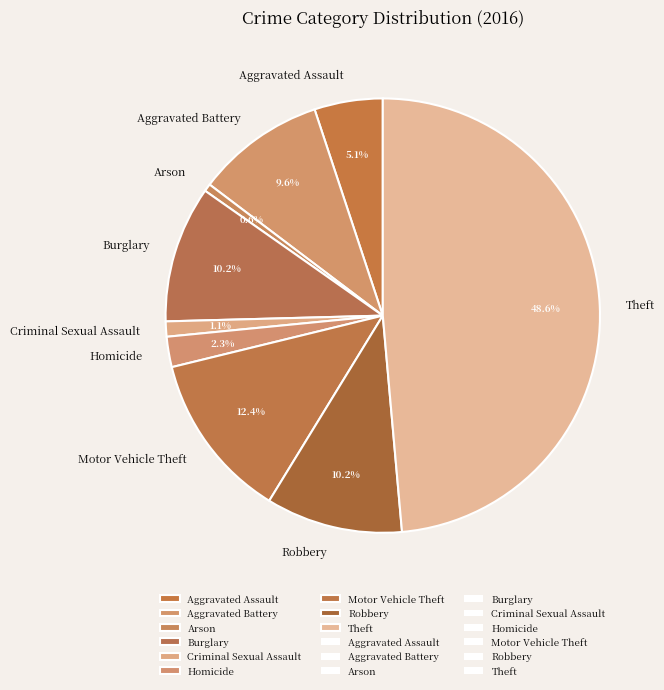

Does any single category account for the majority?

No